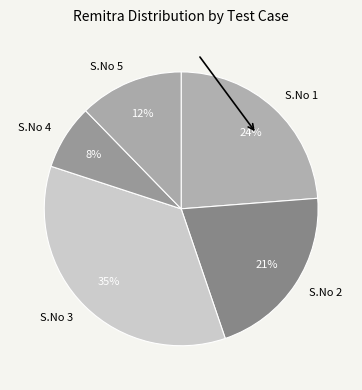

To the nearest percent, what portion does S.No 1 represent?

24%